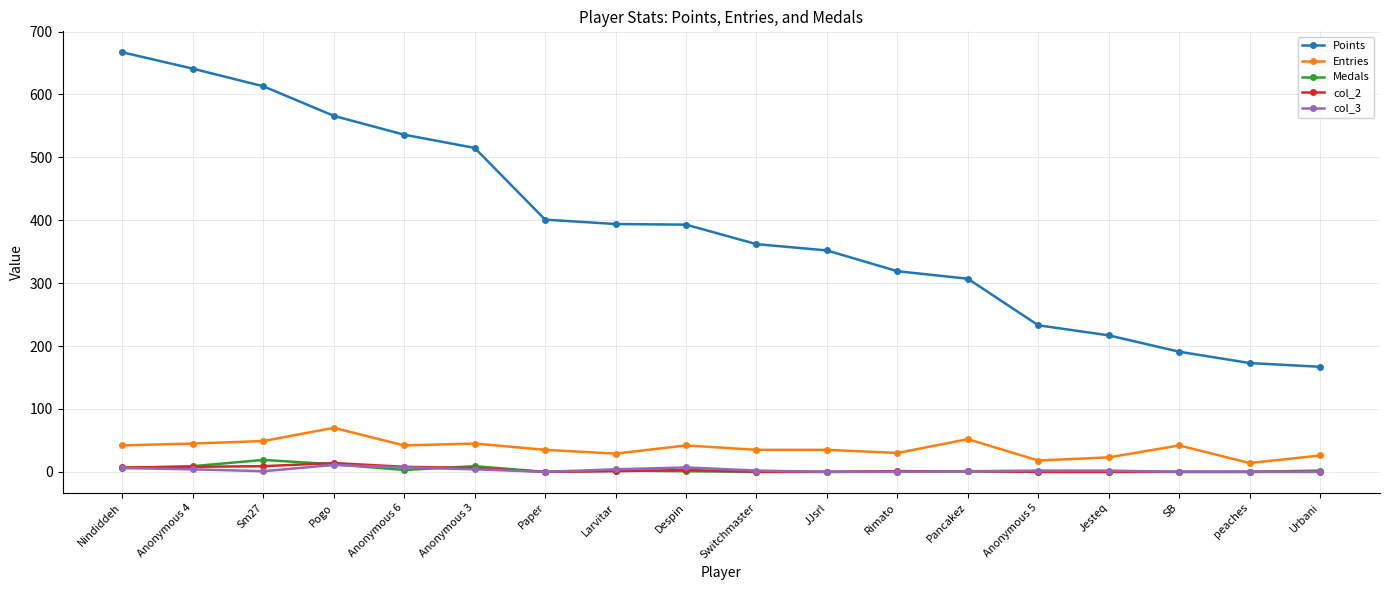

How many values in the Points series are below 393?

9